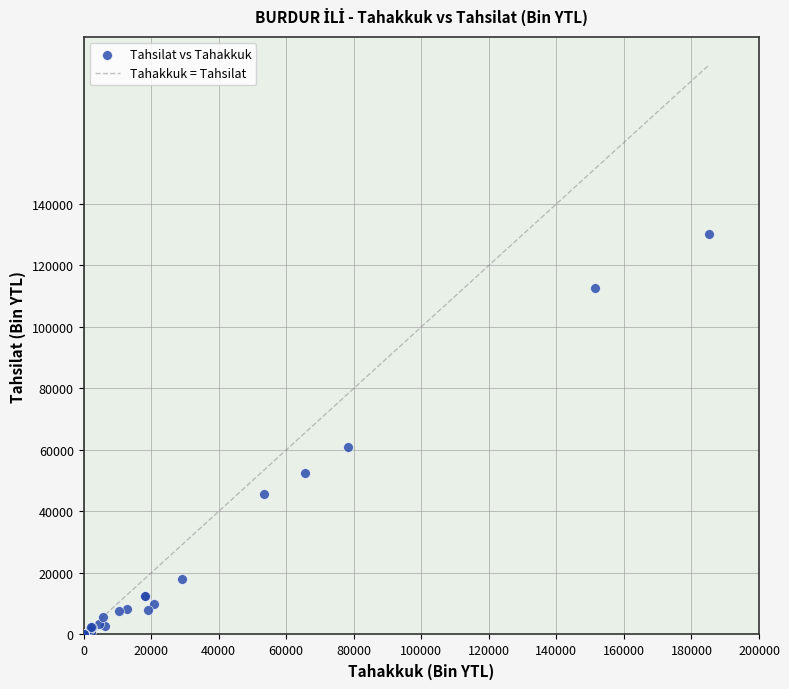

What Y value in the scatter plot is closest to 65176?

60902